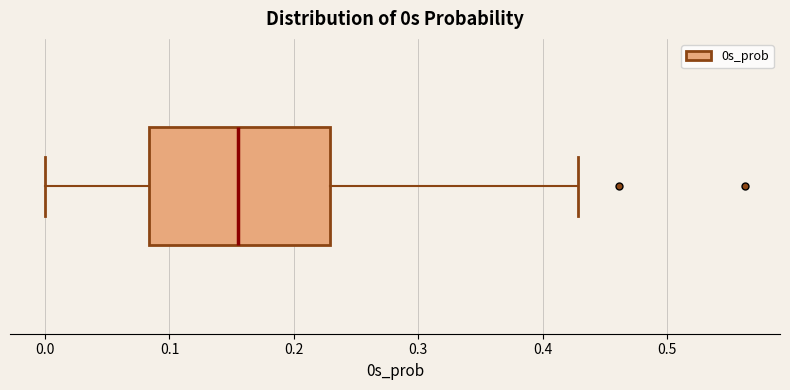

Where does the left whisker of the box end on the x-axis? The values are not printed on the chart, so give them approximately, as read against the axis.

0.00